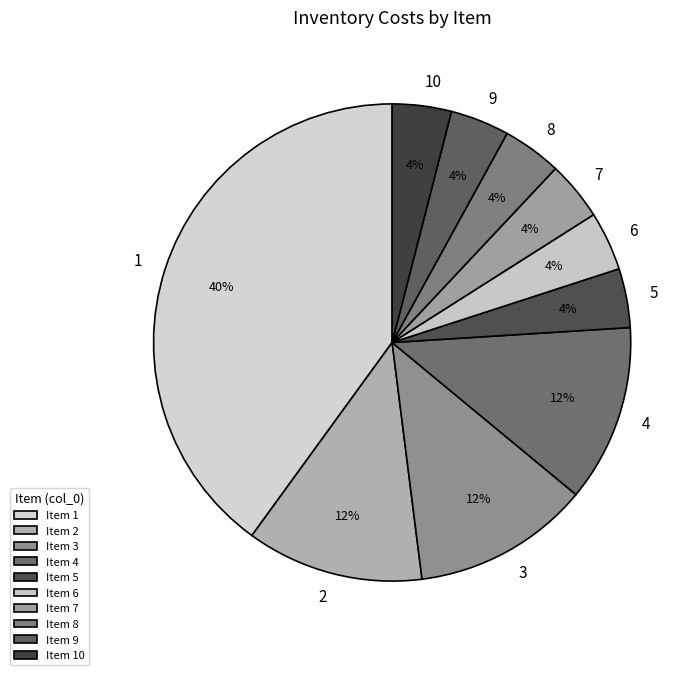

To the nearest percent, what percentage of the pie is 10?

4%